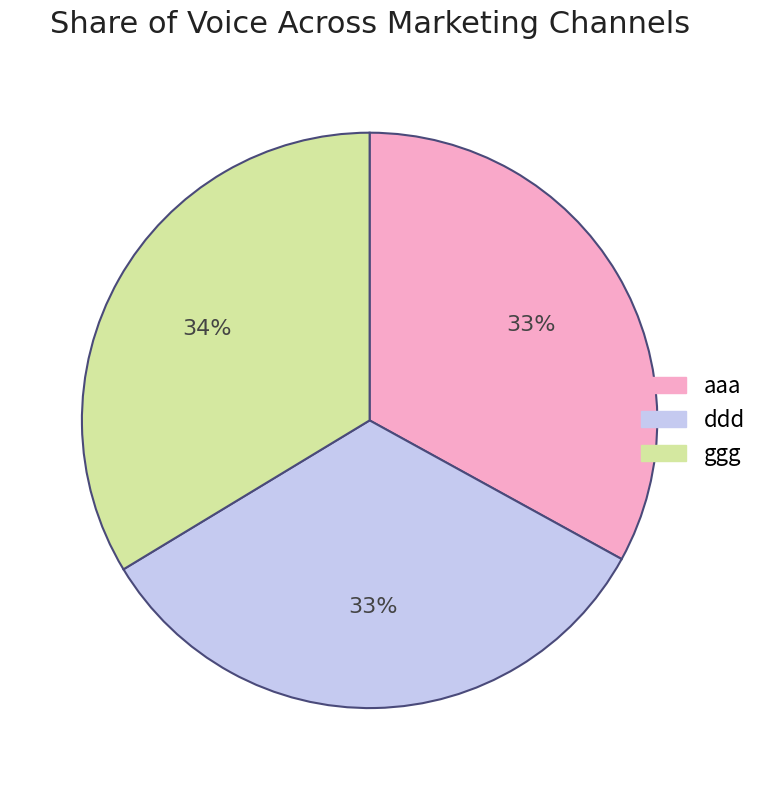

To the nearest percent, what percentage of the pie is ggg?

34%